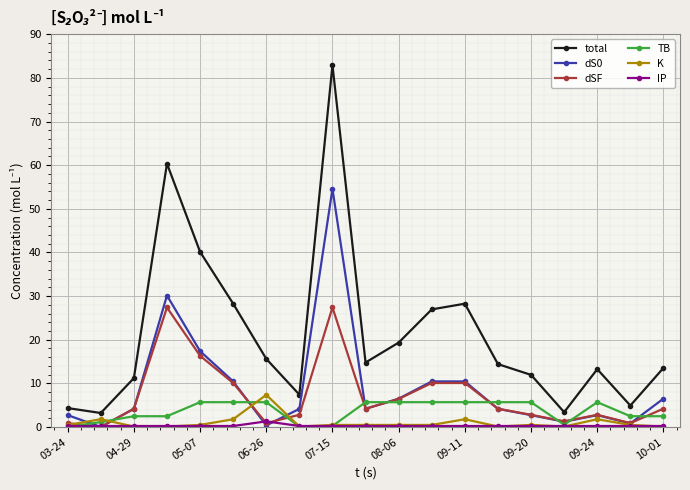

How many categories are shown in the chart?

19